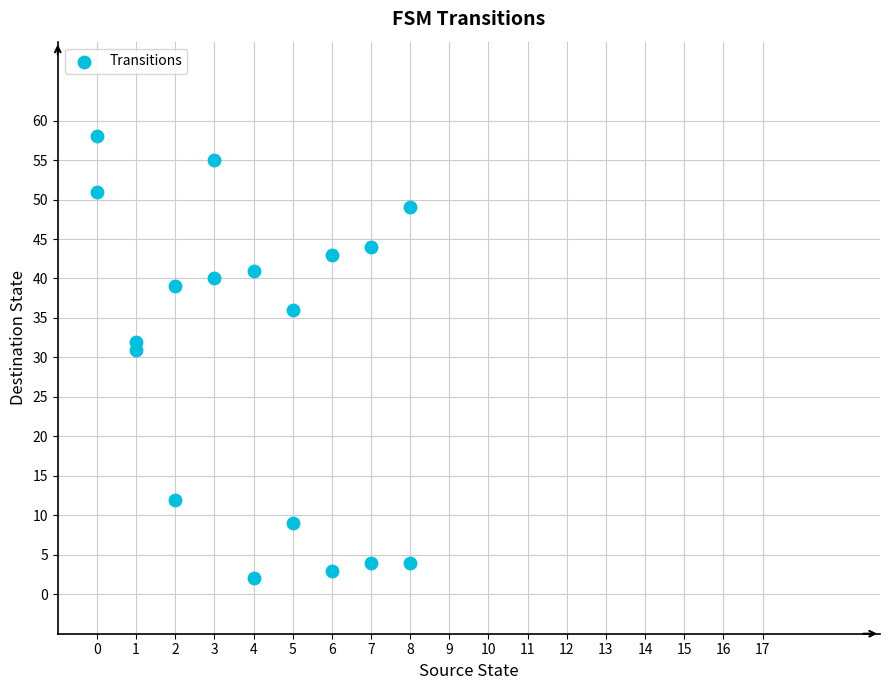

What Y value in the scatter plot is closest to 30?

31